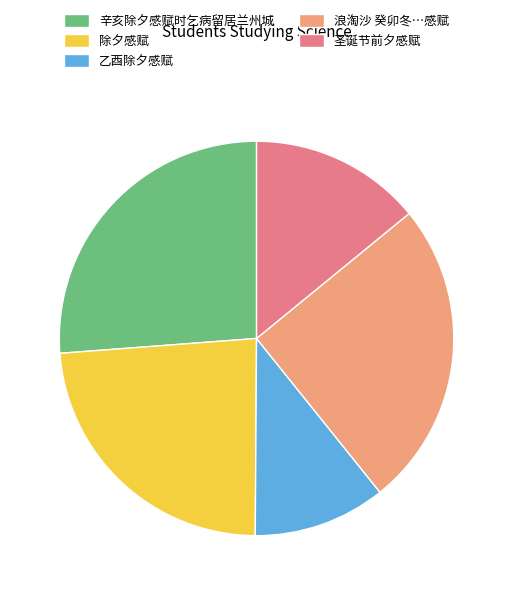

How many slices are in this pie chart?

5